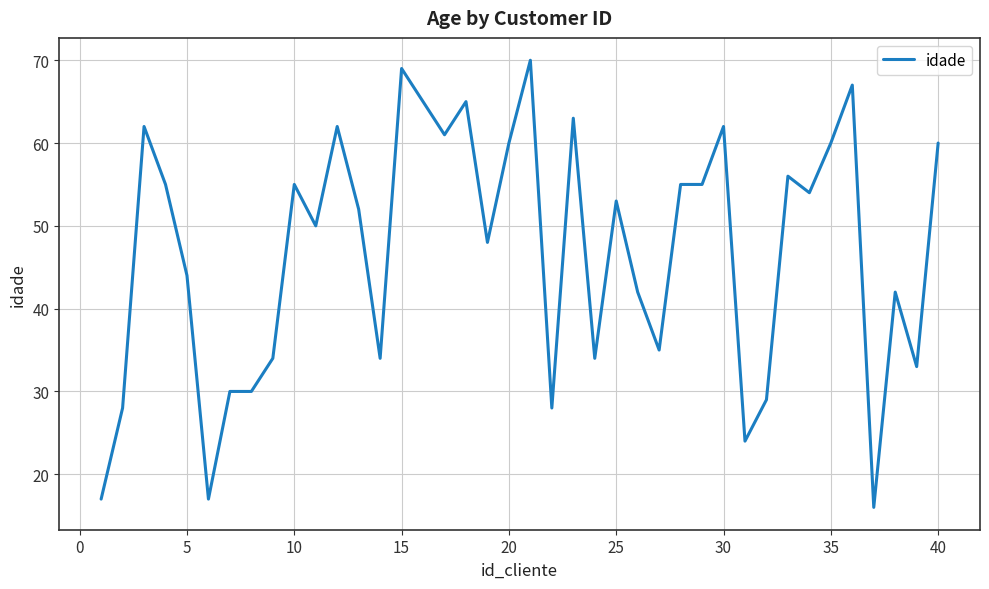

What is the smallest value displayed?

16